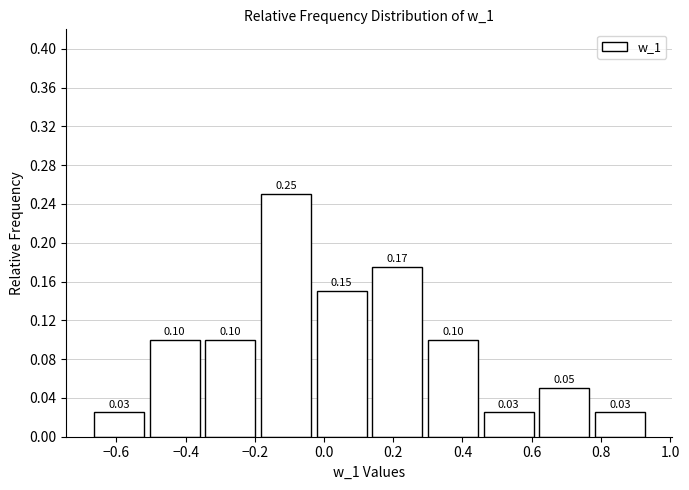

Which range on the x-axis has the tallest bar?

-0.20 to -0.02